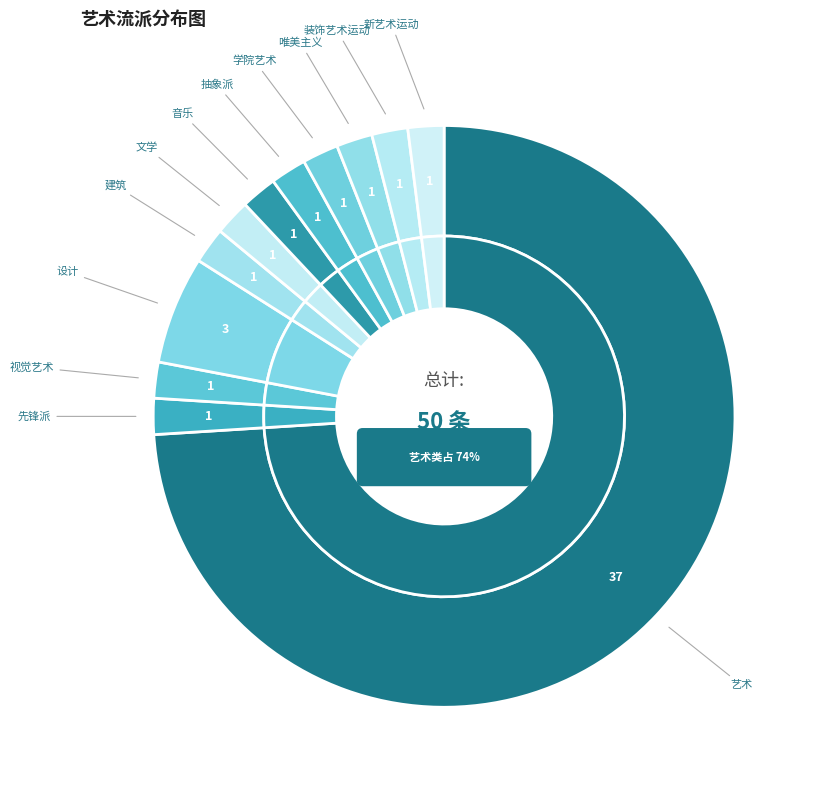

Is there any slice that represents more than half of the pie?

Yes